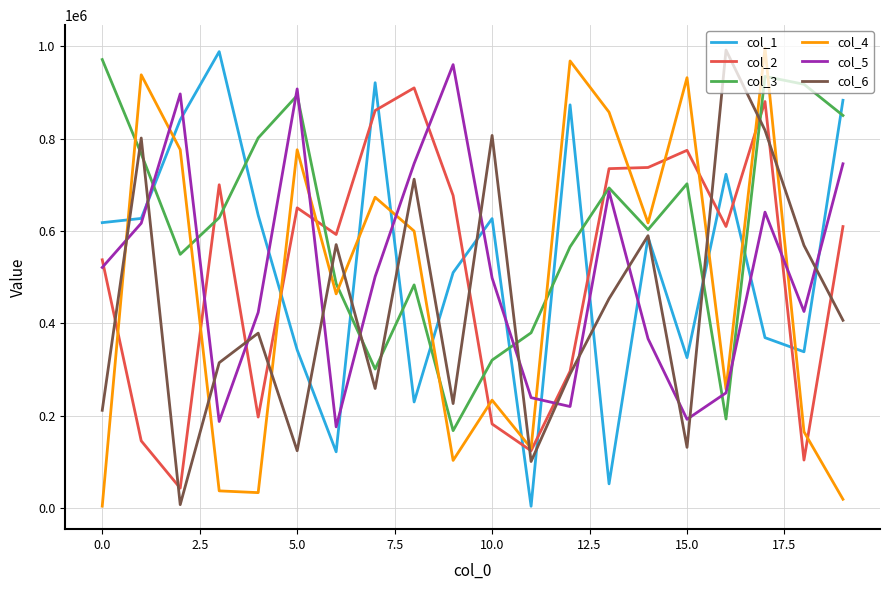

Which series has the largest total across all categories?

col_3